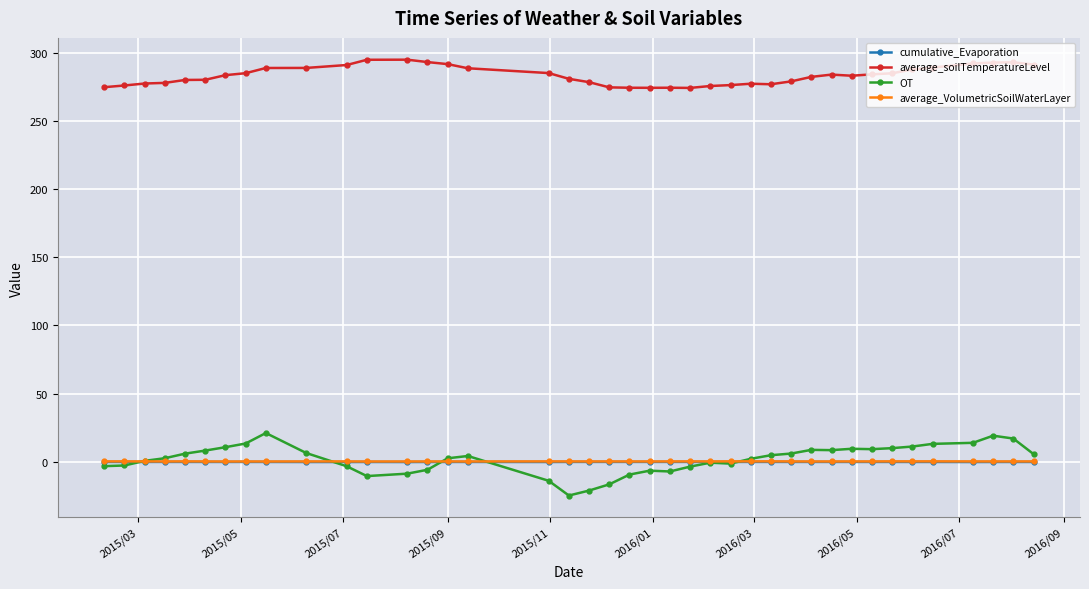

Which series has the widest spread of values?

OT